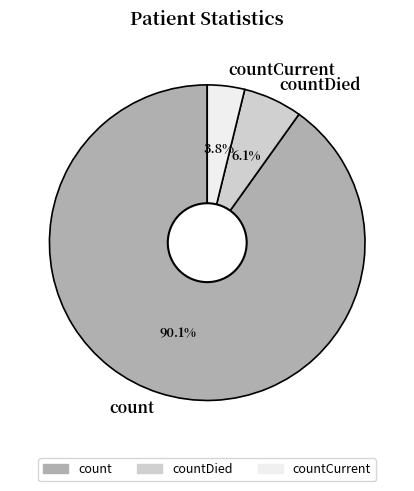

Count the number of slices in the pie.

3